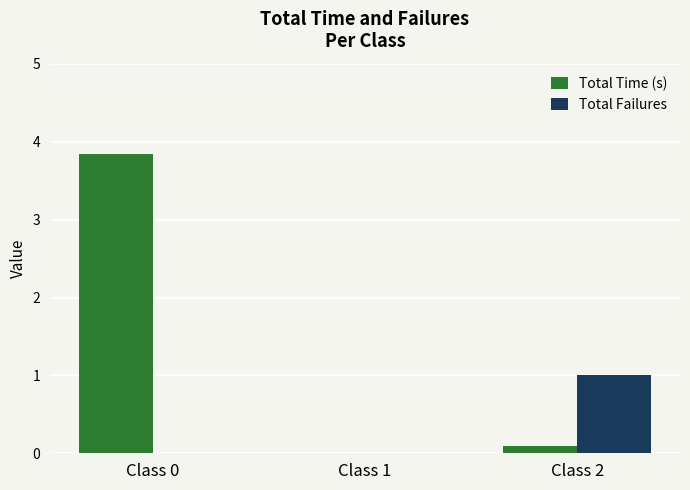

What is the greatest value displayed?

3.8